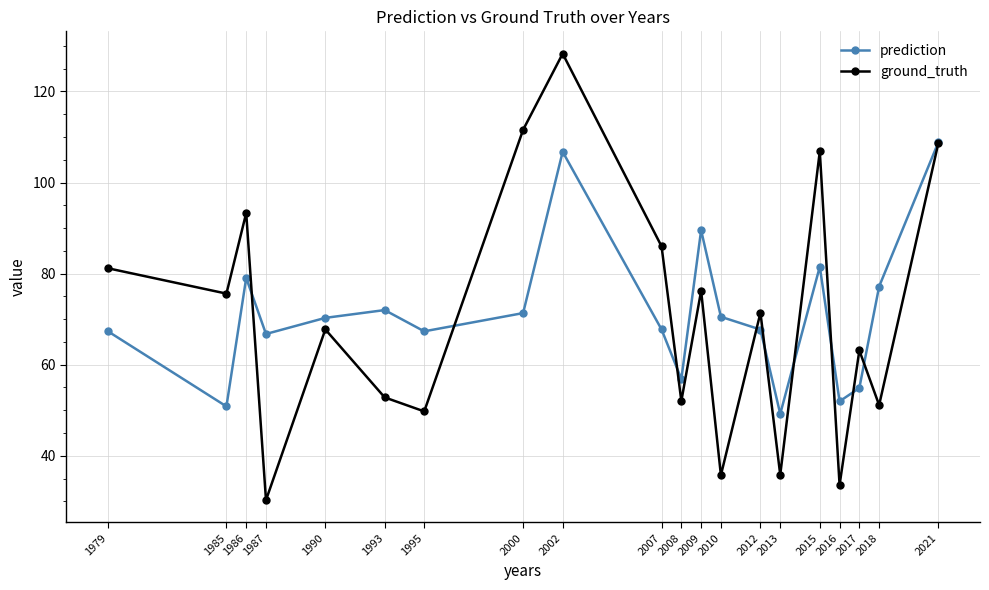

What is the difference between the highest and lowest values at 1993?

19.2